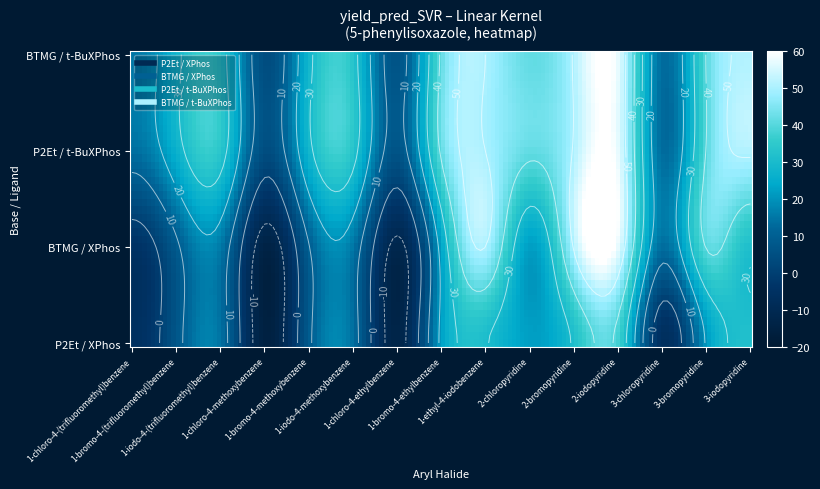

How many data points are less than 14?

7